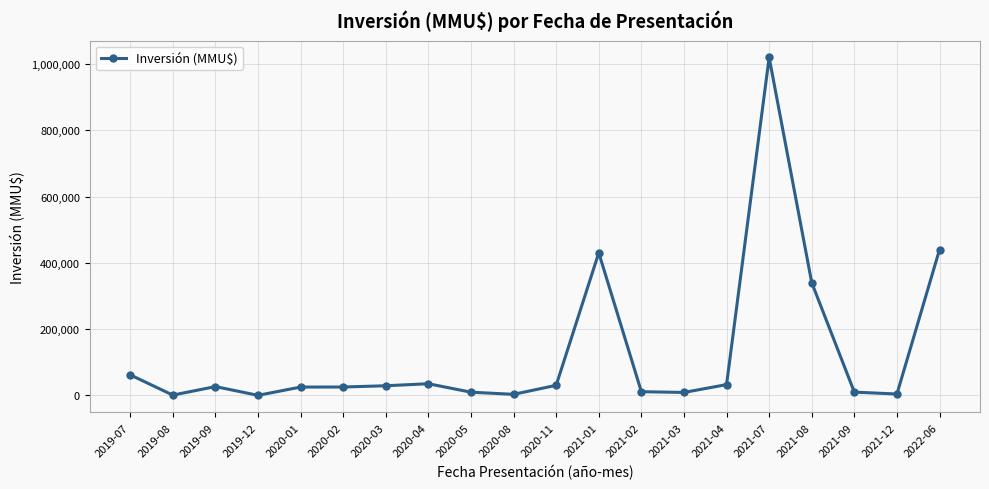

How many lines are shown in the chart?

1